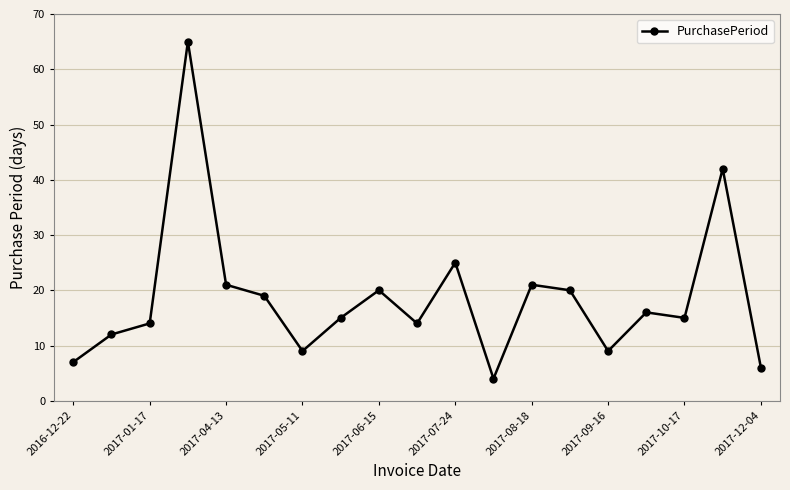

What is the average value?

19